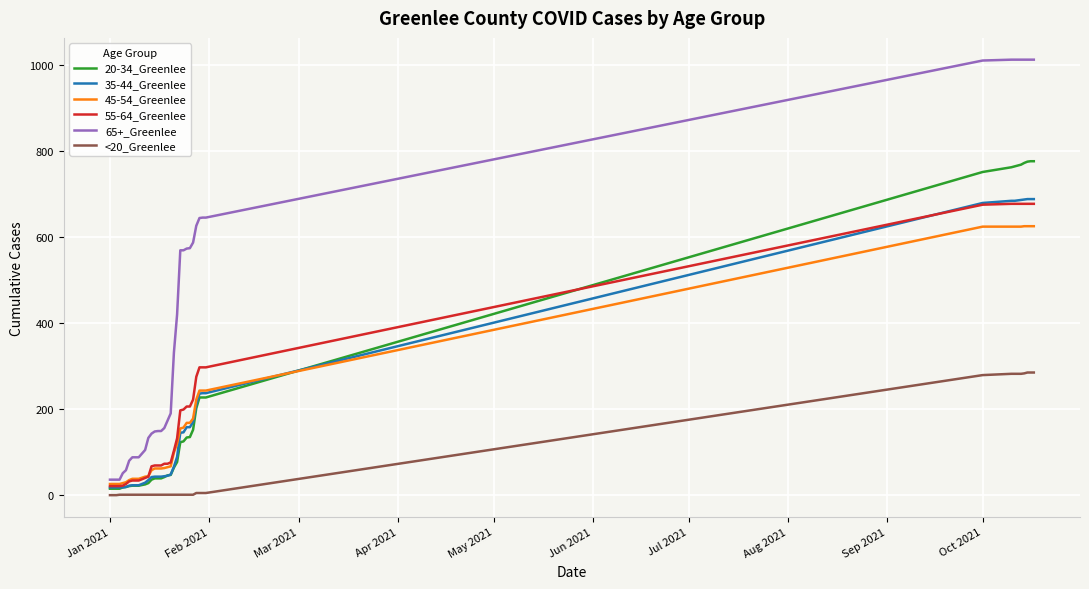

What are all the series names shown in the legend?

20-34_Greenlee, 35-44_Greenlee, 45-54_Greenlee, 55-64_Greenlee, 65+_Greenlee, <20_Greenlee